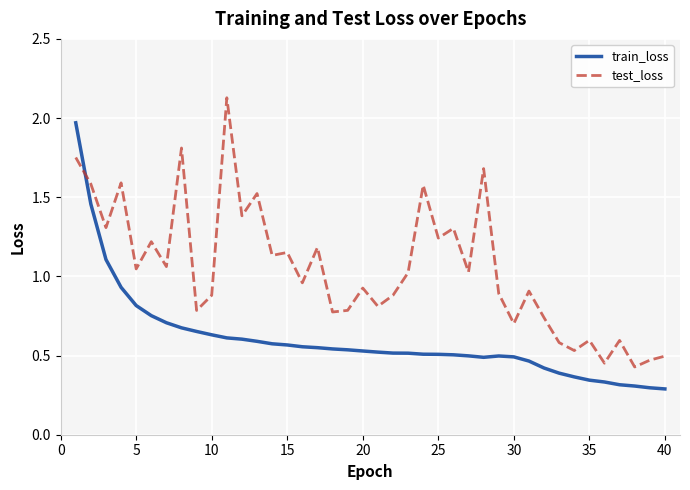

Rank the series by their average value, from lowest to highest.

train_loss, test_loss